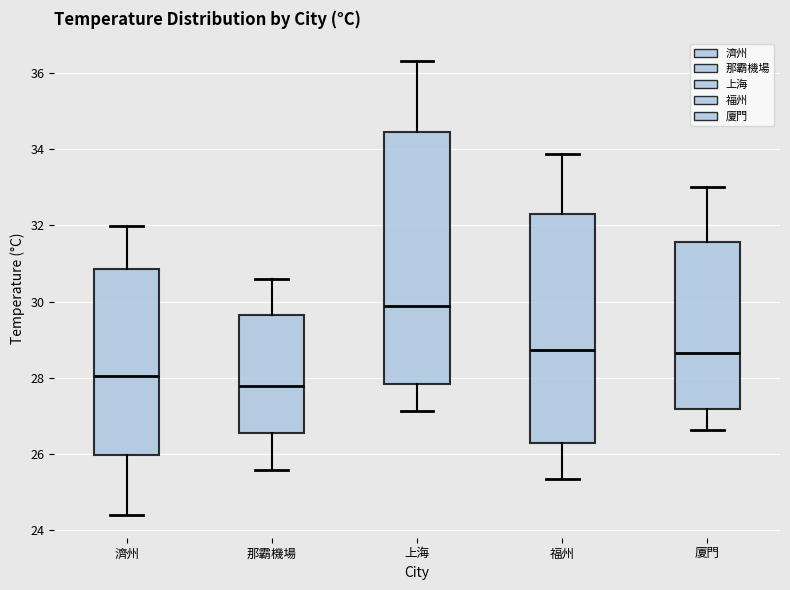

Which box is the tallest, from its lower edge to its upper edge?

上海